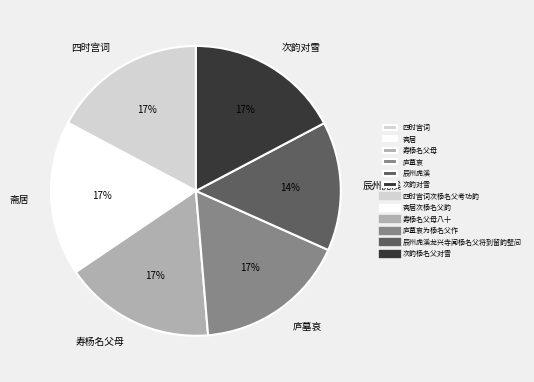

How many segments does this pie chart have?

6